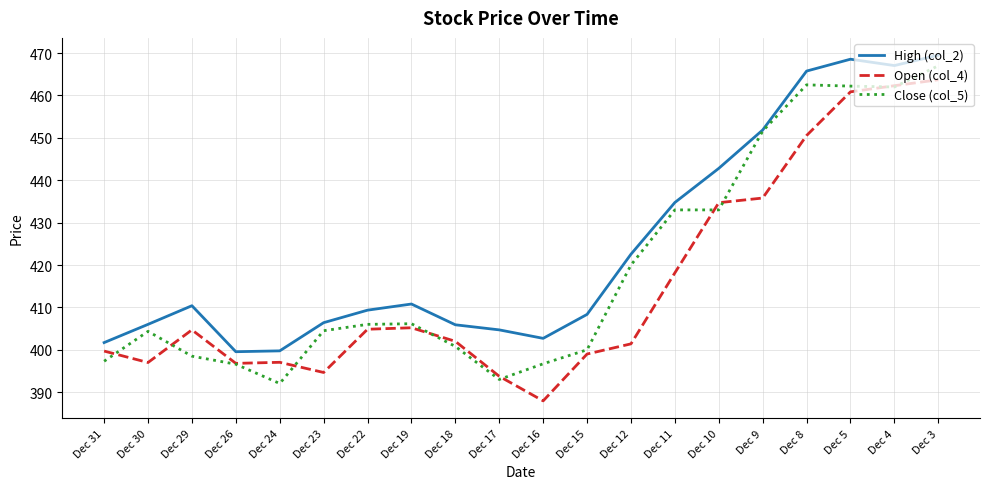

What is the maximum value for Close (col_5)?

467.0